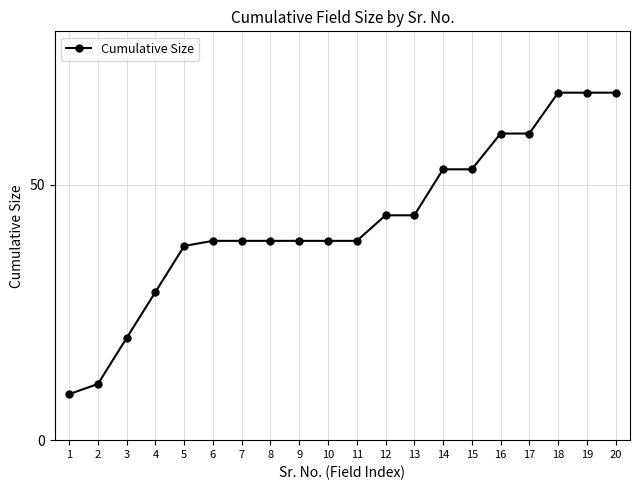

What is the sum of the values at 17 and 20?

128